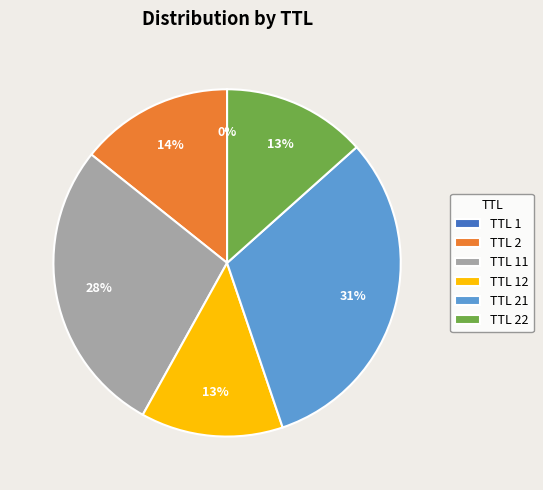

Between TTL 22 and TTL 2, which is larger?

TTL 2